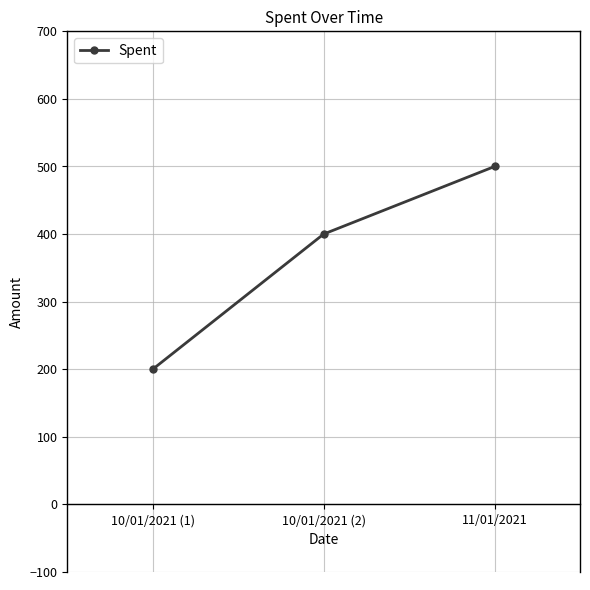

Count the number of data series in this chart.

1